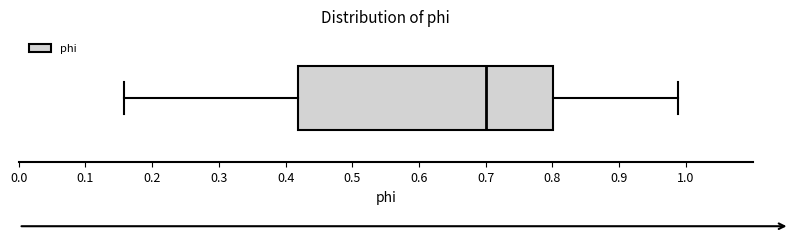

Transcribe this box plot: give where the median line is, the range the box spans, and where the two whiskers end, as read against the x-axis. The values are not printed on the chart, so give them approximately, as read against the axis.

median 0.70, box 0.42 to 0.80, whiskers 0.16 to 0.99